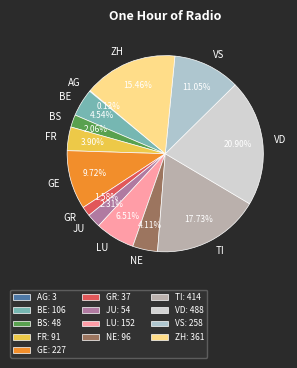

What is the largest slice in the pie chart?

VD